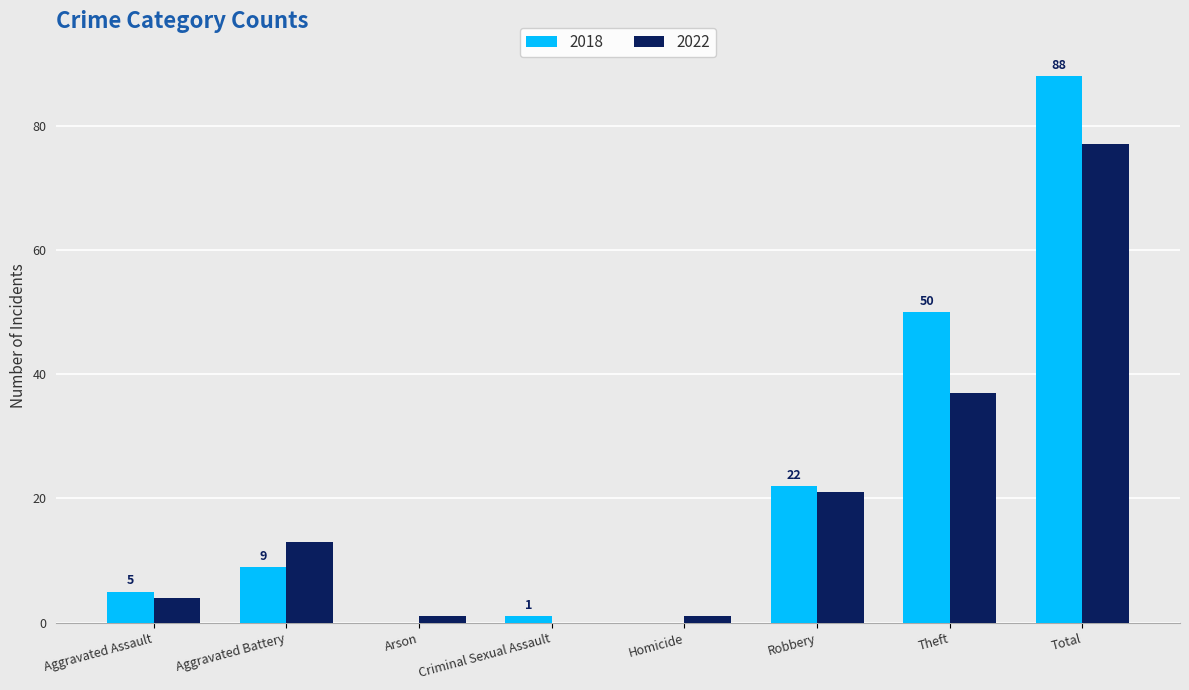

Reading right to left, what are all the values shown in this chart?

2018: Total=88	Theft=50	Robbery=22	Homicide=0	Criminal Sexual Assault=1	Arson=0	Aggravated Battery=9	Aggravated Assault=5
2022: Total=77	Theft=37	Robbery=21	Homicide=1	Criminal Sexual Assault=0	Arson=1	Aggravated Battery=13	Aggravated Assault=4